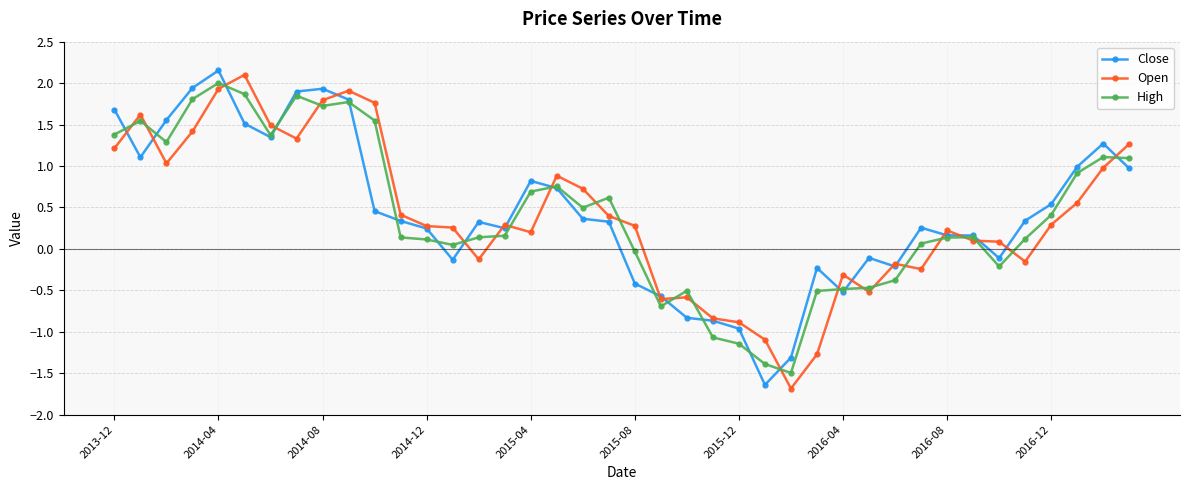

What is the minimum value shown in the chart?

-1.7